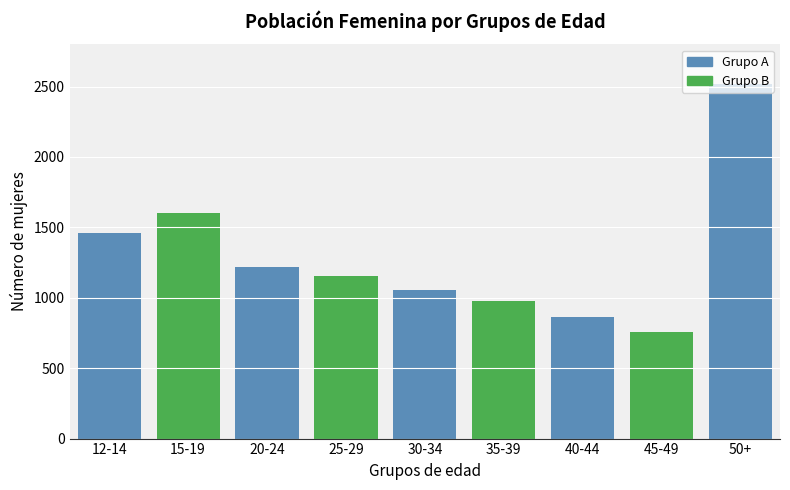

The value at 20-24 is 1717. True or false?

False